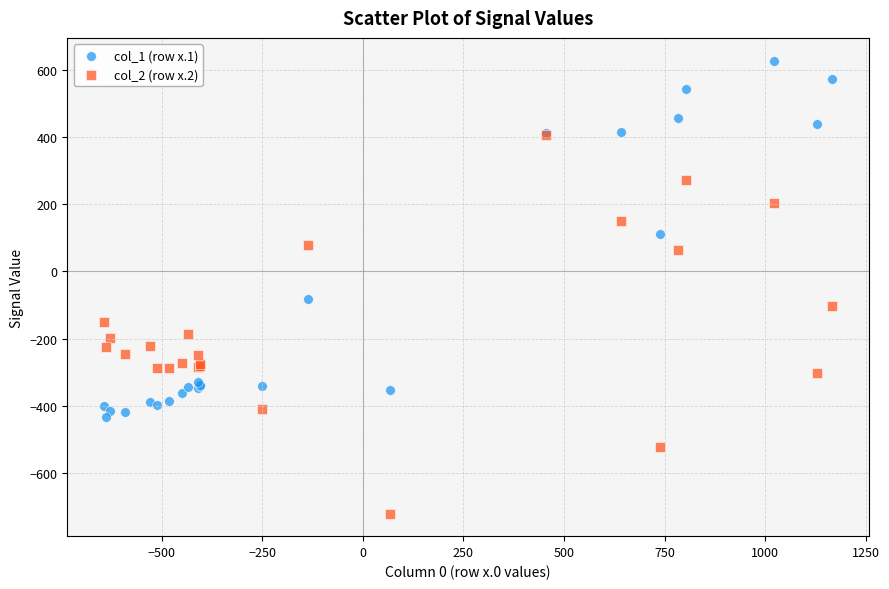

Across all series, what Y value is closest to -46?

-81.6